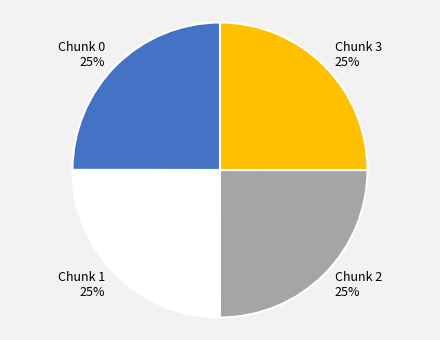

Does any single category account for the majority?

No